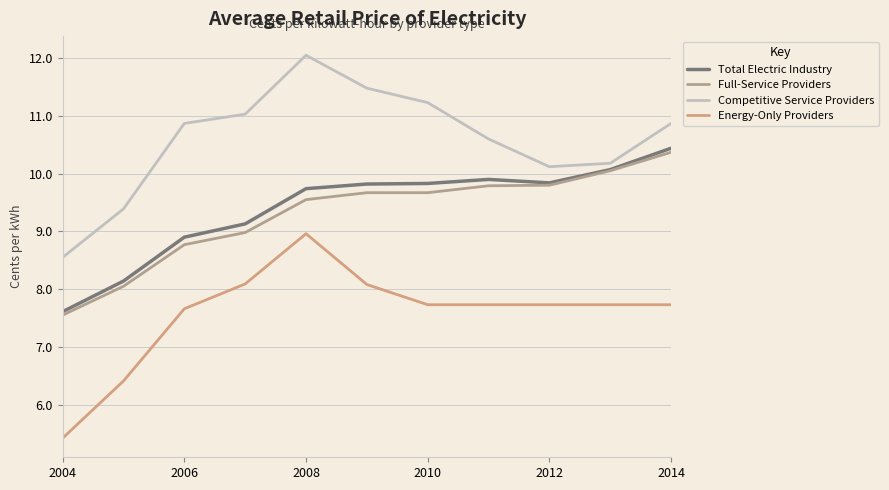

What is the greatest value displayed?

12.1